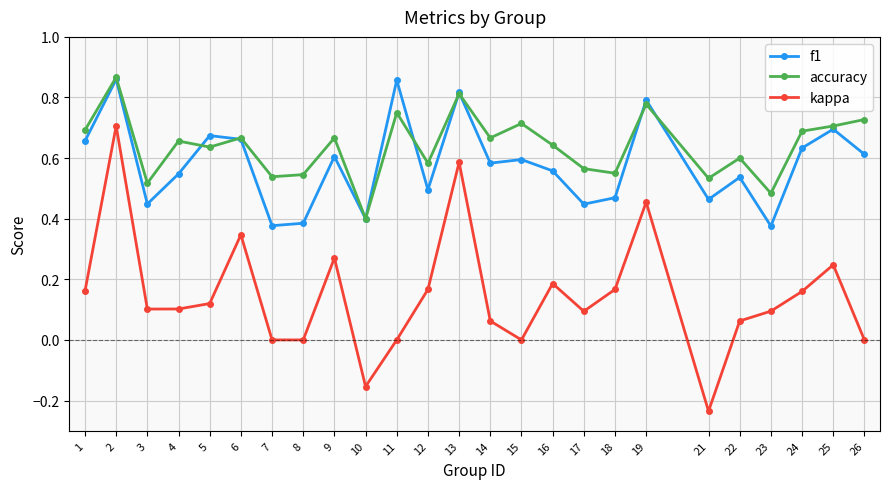

At which label is accuracy closest to 0?

10